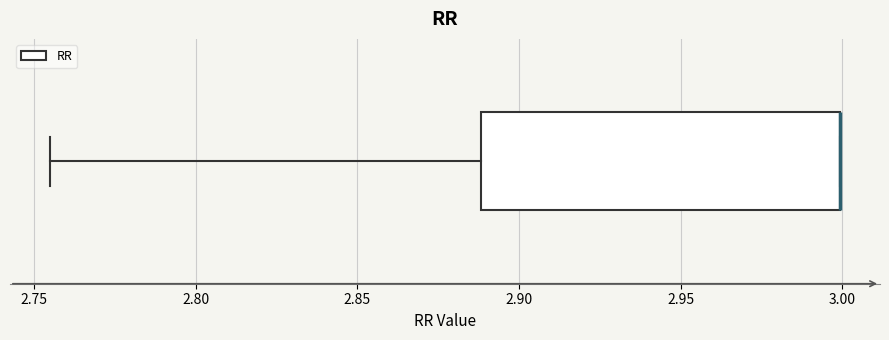

Where is the right edge of the box on the x-axis? The values are not printed on the chart, so give them approximately, as read against the axis.

3.000